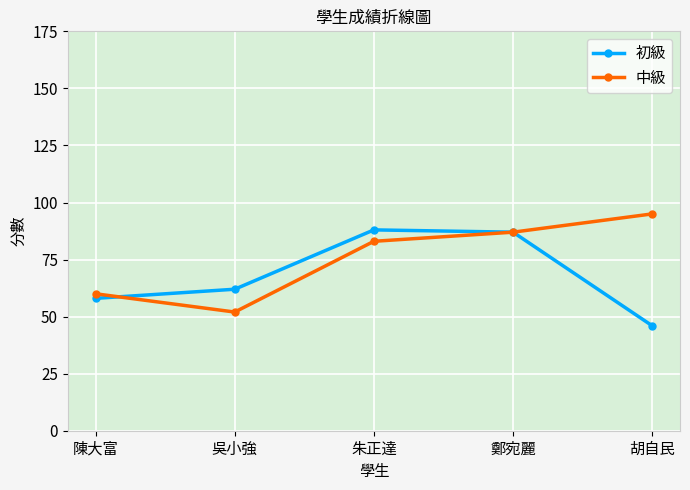

What is the sum of the 初級 values at 胡自民 and 鄭宛麗?

133